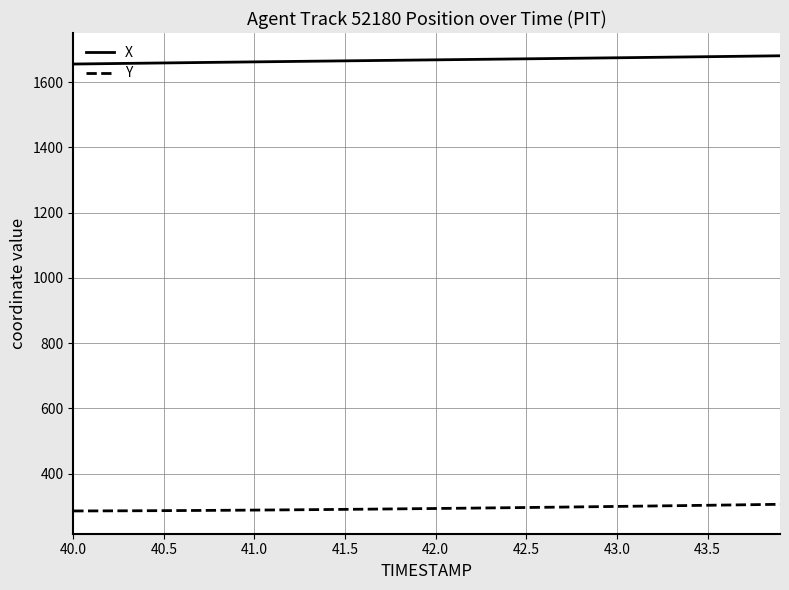

Rank the series by their maximum value, from highest to lowest.

X, Y